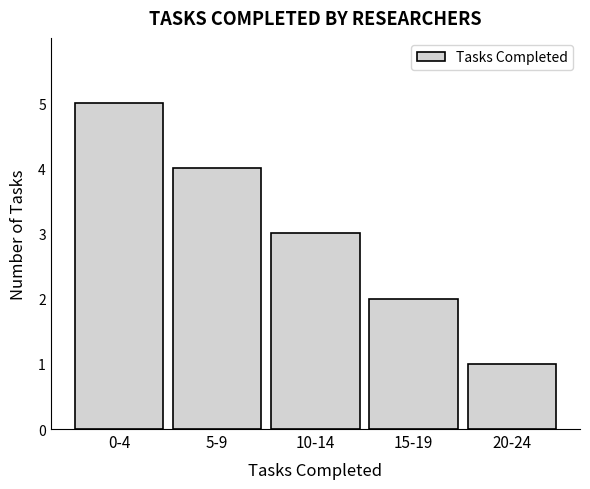

Reading right to left, extract all data points from this chart.

20-24=1	15-19=2	10-14=3	5-9=4	0-4=5